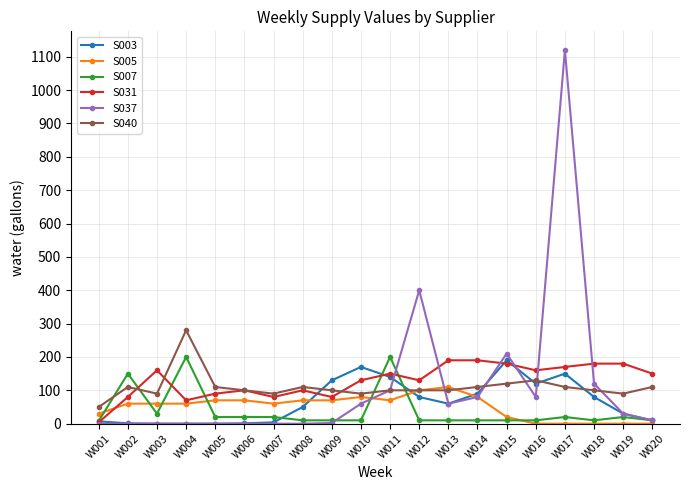

What are all the series names shown in the legend?

S003, S005, S007, S031, S037, S040